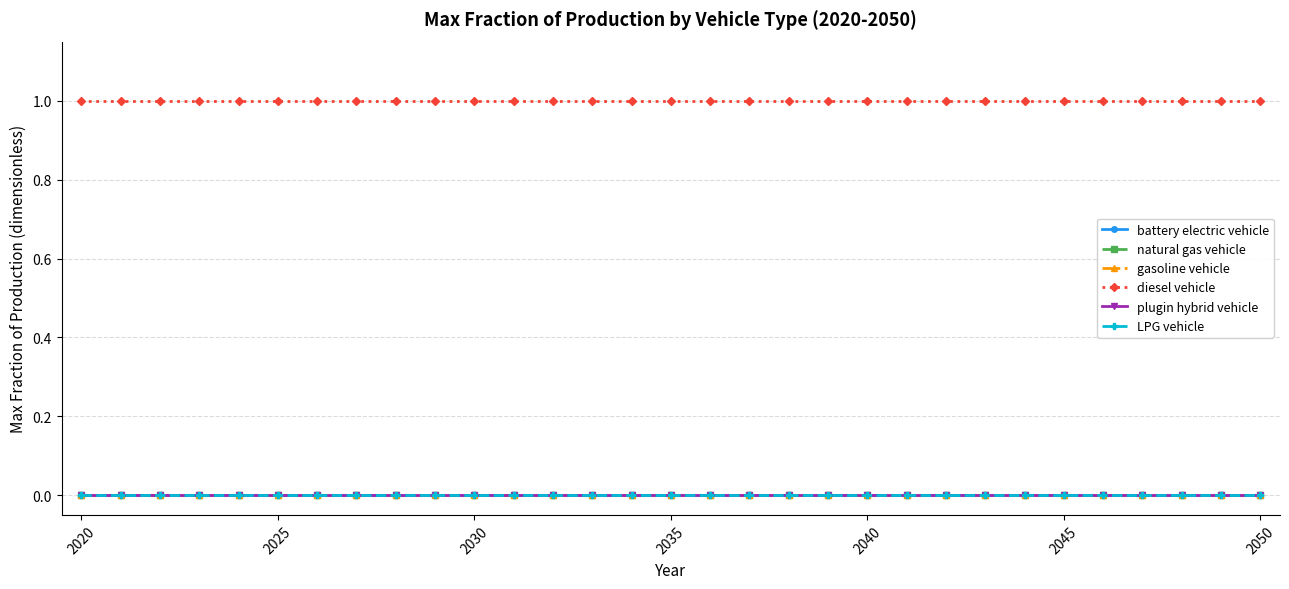

Does the chart have visible grid lines?

Yes